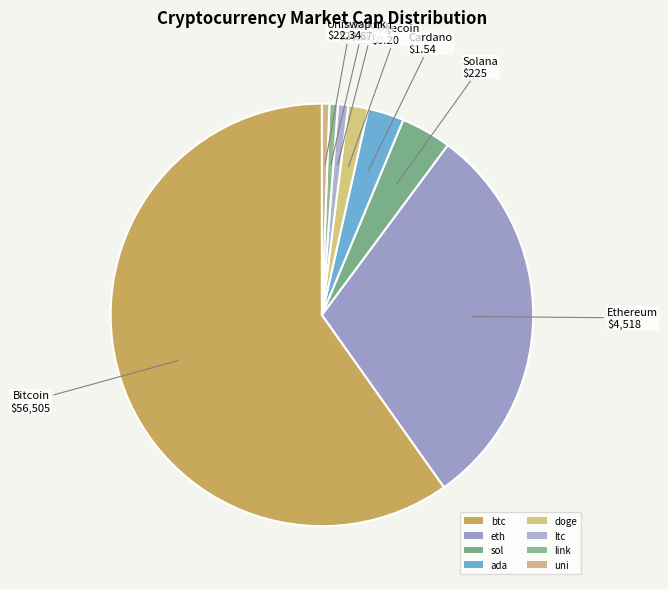

To the nearest percent, what portion does ltc represent?

1%